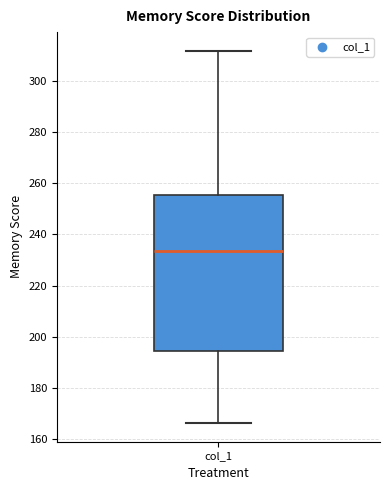

Transcribe this box plot: give where the median line is, the range the box spans, and where the two whiskers end, as read against the y-axis. The values are not printed on the chart, so give them approximately, as read against the axis.

median 234, box 194 to 256, whiskers 166 to 312